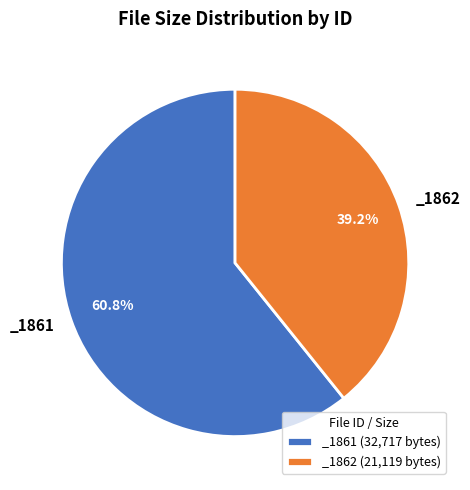

Count the number of slices in the pie.

2